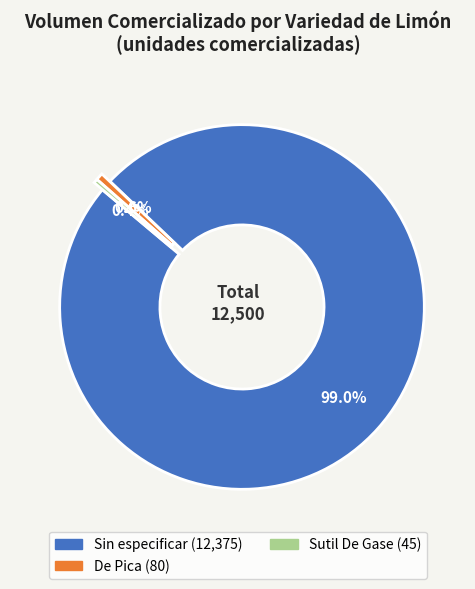

Which slice is the largest?

Sin especificar